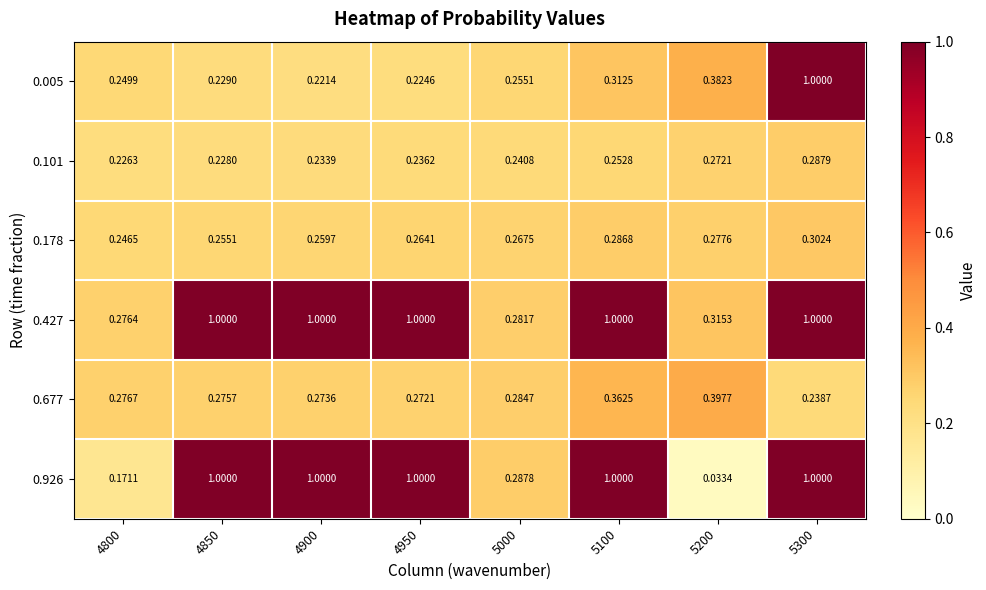

Is the value of 0.178 at 5200 greater than the value of 0.677 at 4950?

Yes